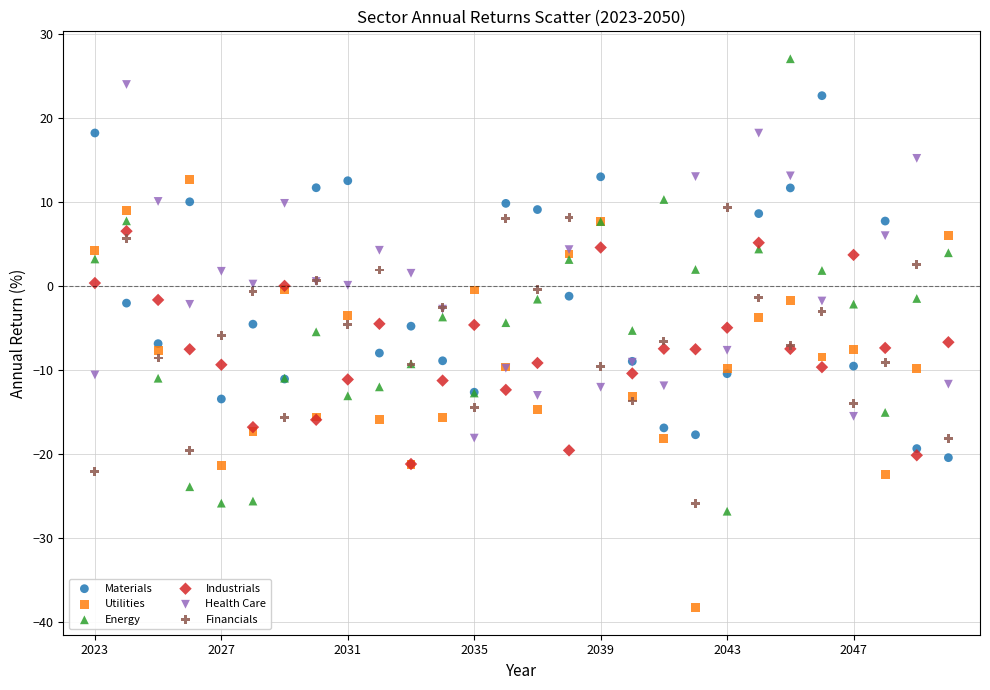

Which series has the largest Y range (max minus min)?

Energy